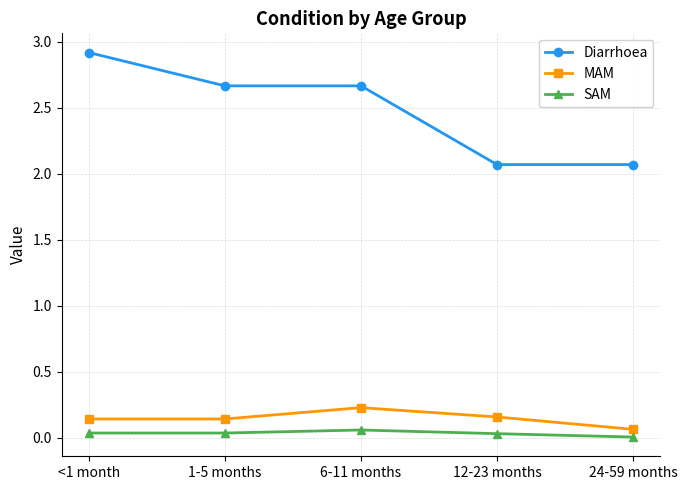

What are all the series names shown in the legend?

Diarrhoea, MAM, SAM